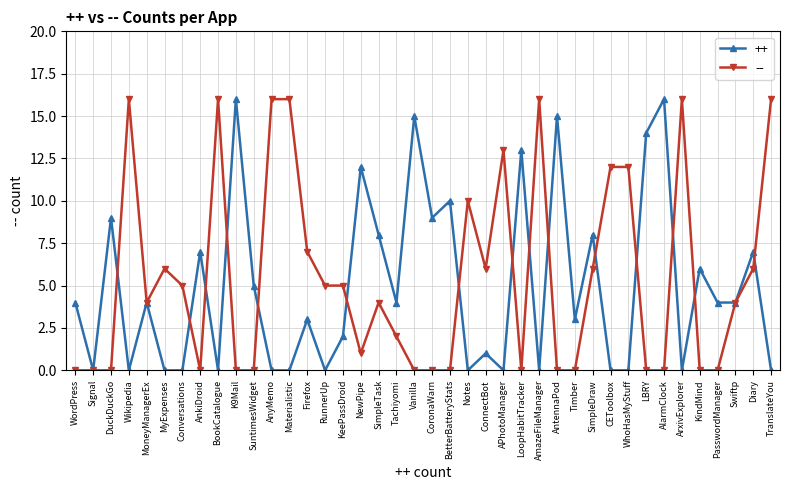

What is the highest value of the ++ series?

16